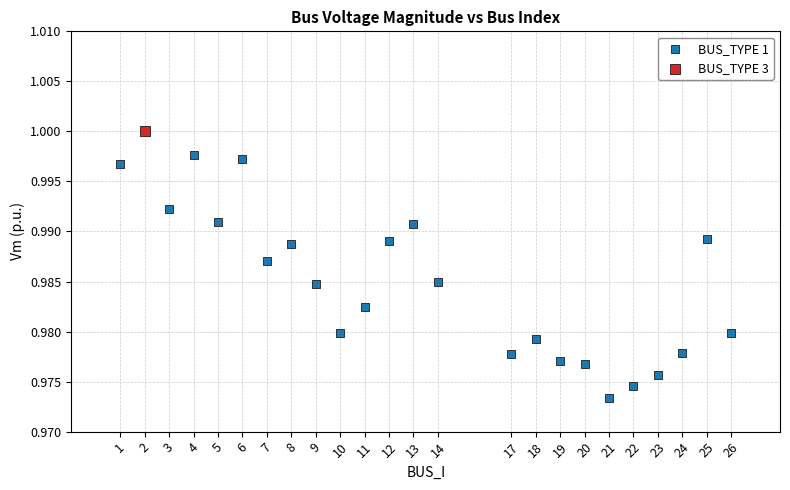

What are all the series names shown in the legend?

BUS_TYPE 1, BUS_TYPE 3